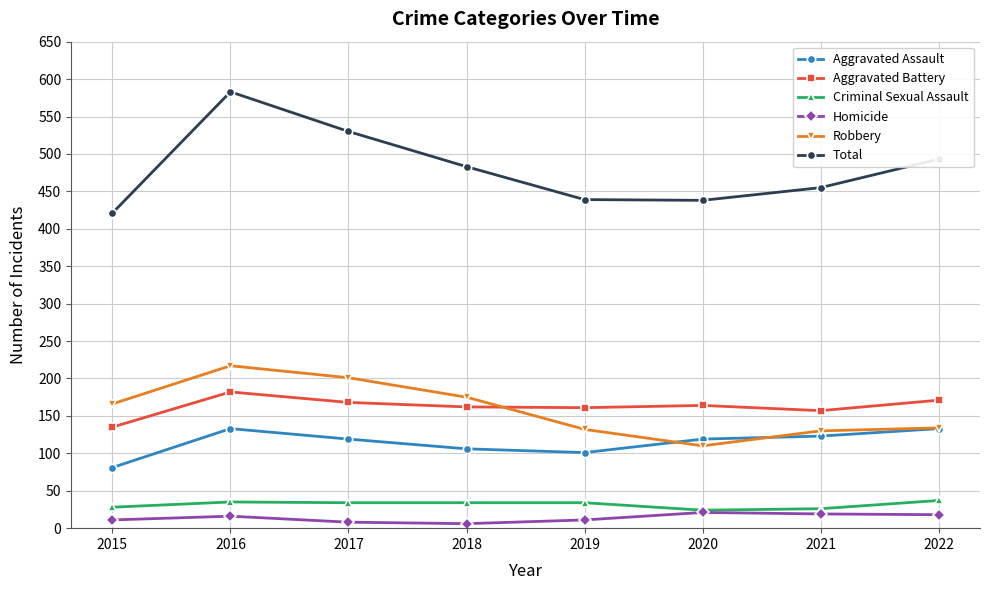

True or false: Total has a value of 438 at 2020.

True